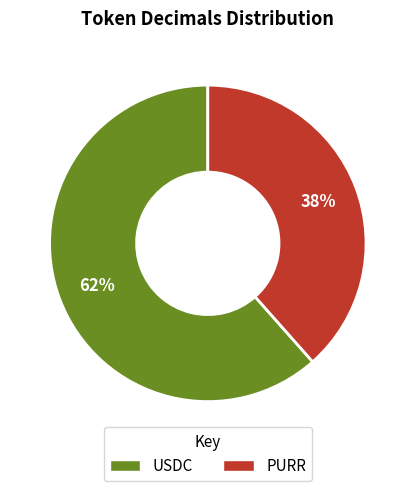

Combined, do PURR and USDC account for over 50%?

Yes